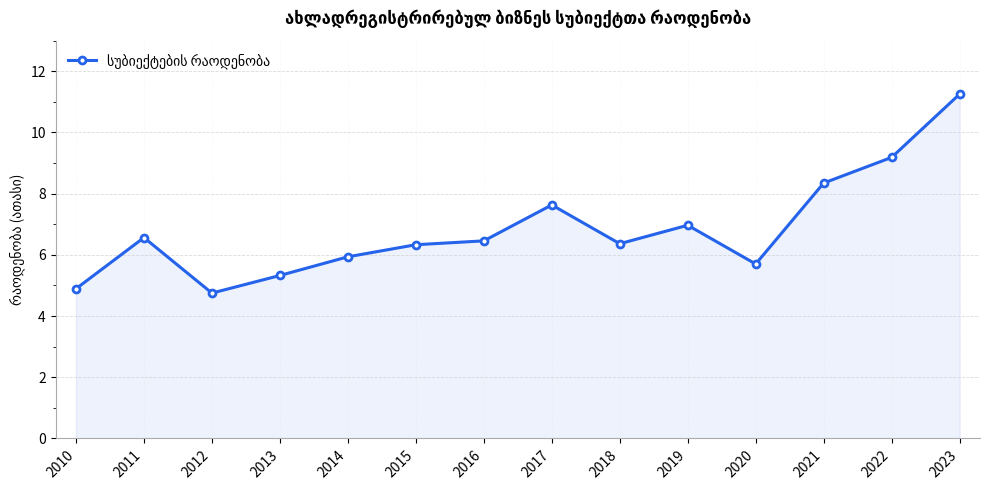

Where is the first local minimum?

2012